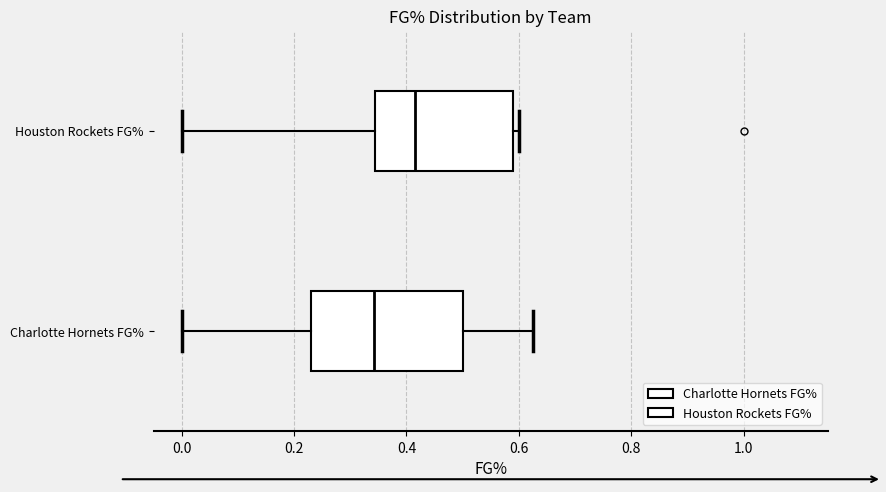

Which box is the widest, from its left edge to its right edge?

Charlotte Hornets FG%